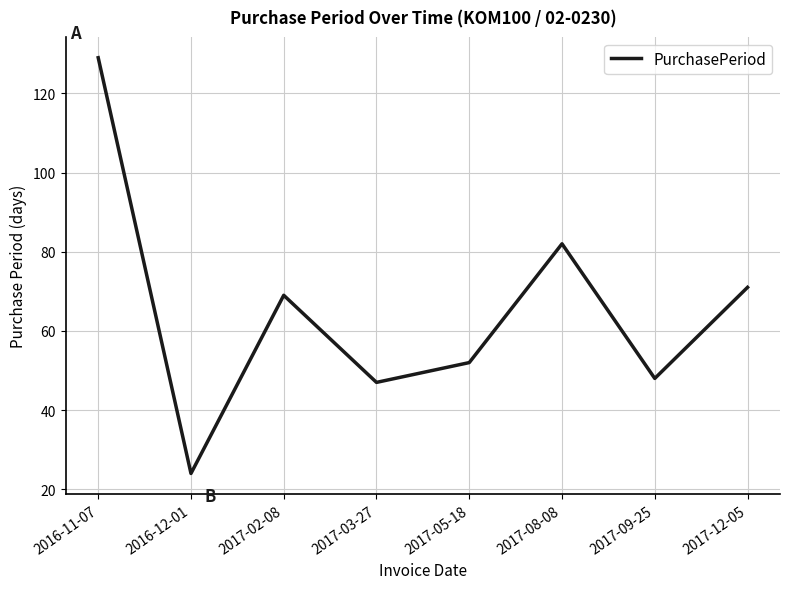

What is the change in value from 2017-03-27 to 2017-08-08?

+35